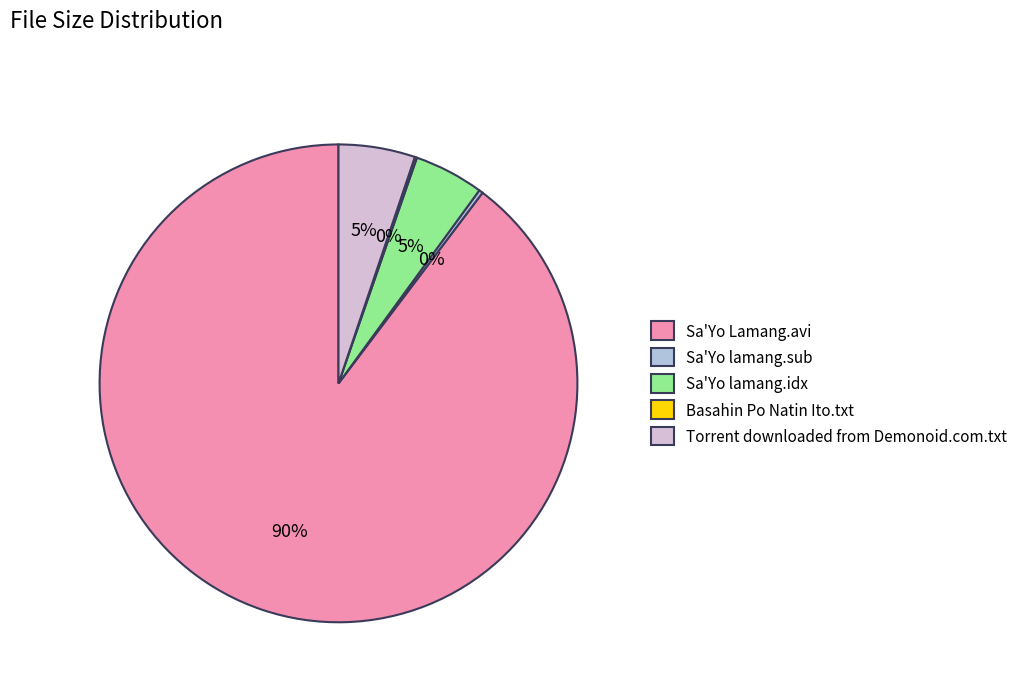

What percentage is the Torrent downloaded from Demonoid.com.txt slice, to the nearest percent?

5%